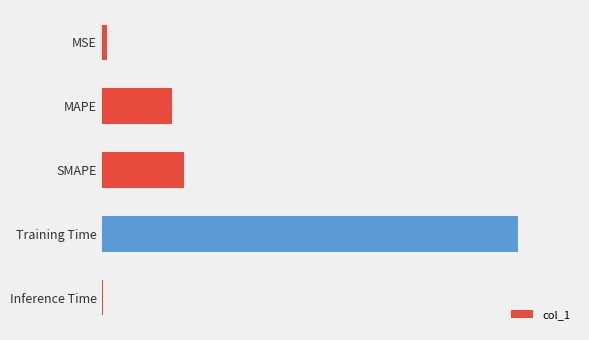

How many distinct data groups are displayed?

1